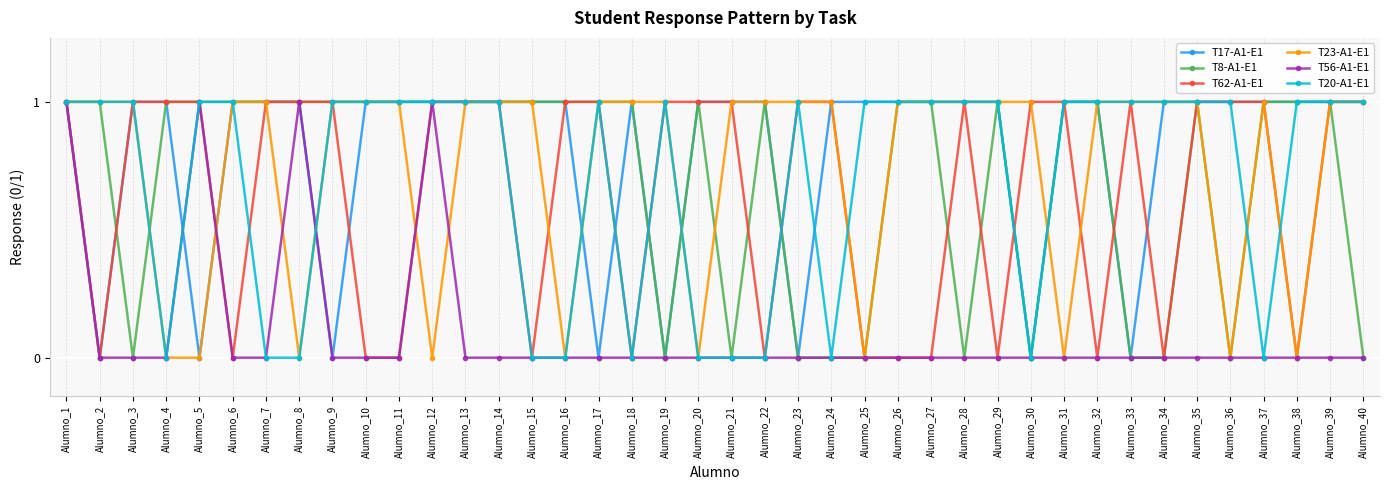

What is the spread (max minus min) of values at Alumno_29?

1